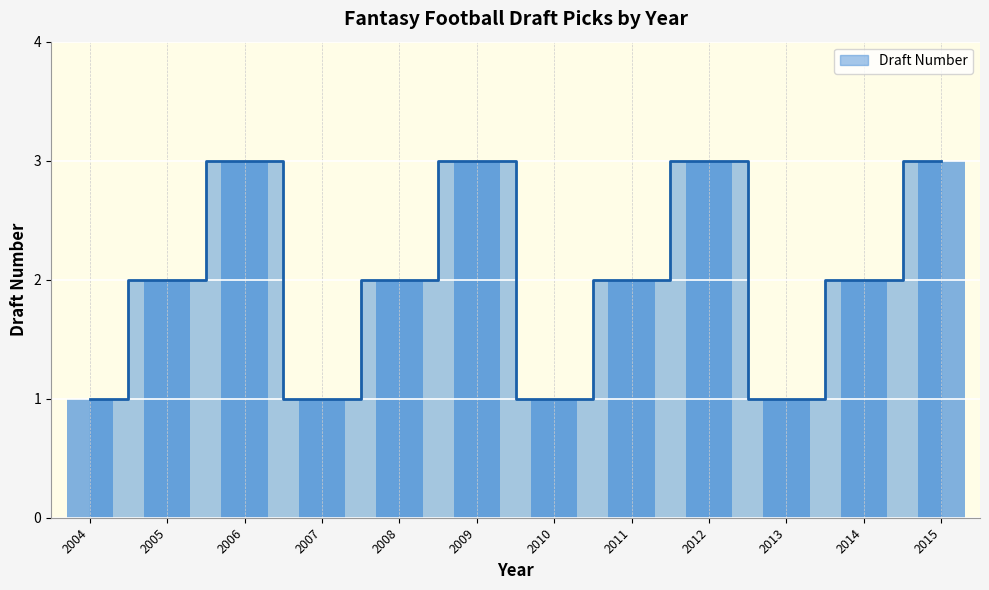

What is the sum of the values at 2011 and 2013?

3